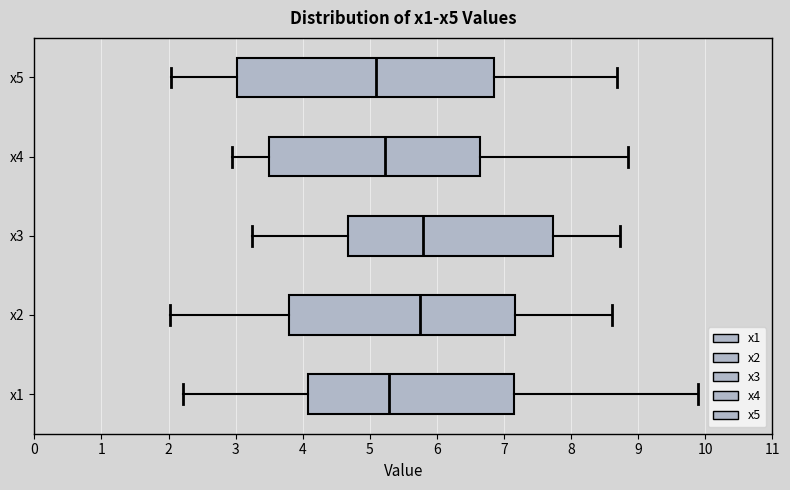

Reading bottom to top, read every box against the x-axis: the position of its median line, the range the box covers, and the ends of its whiskers. The values are not printed on the chart, so give them approximately, as read against the axis.

x1: median 5.3, box 4.1 to 7.2, whiskers 2.2 to 9.9
x2: median 5.8, box 3.8 to 7.2, whiskers 2.0 to 8.6
x3: median 5.8, box 4.7 to 7.7, whiskers 3.2 to 8.7
x4: median 5.2, box 3.5 to 6.6, whiskers 2.9 to 8.9
x5: median 5.1, box 3.0 to 6.9, whiskers 2.0 to 8.7